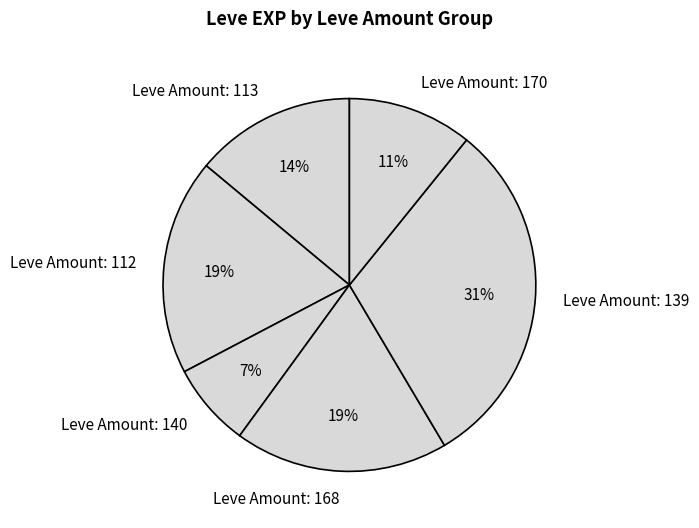

To the nearest percent, what is the difference between the Leve Amount: 170 and Leve Amount: 113 slice percentages?

3%